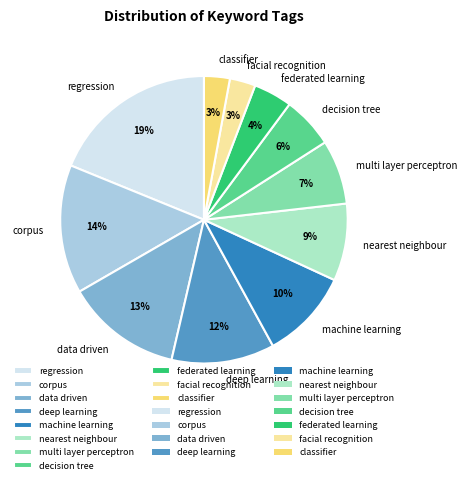

To the nearest percent, what is the difference between the machine learning and corpus slice percentages?

4%